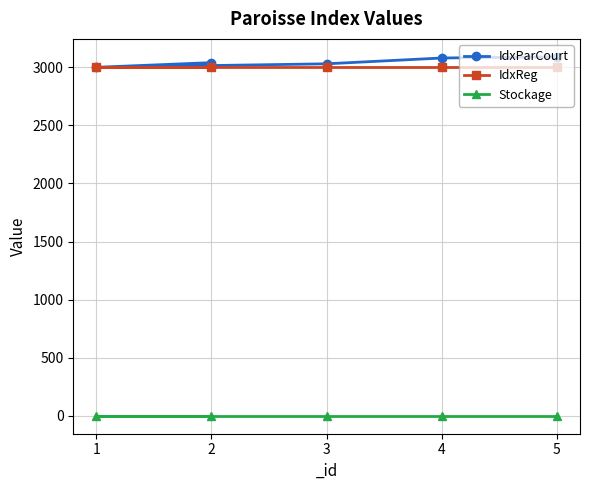

Which has a higher value, 3 or 4?

4